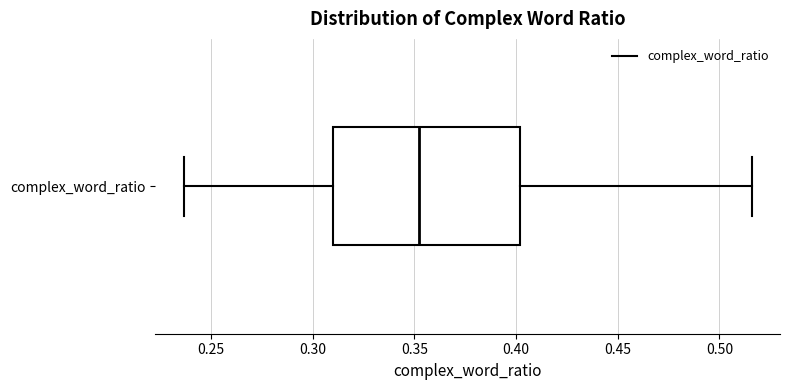

Where does the right whisker of the box for complex_word_ratio end on the x-axis? The values are not printed on the chart, so give them approximately, as read against the axis.

0.515